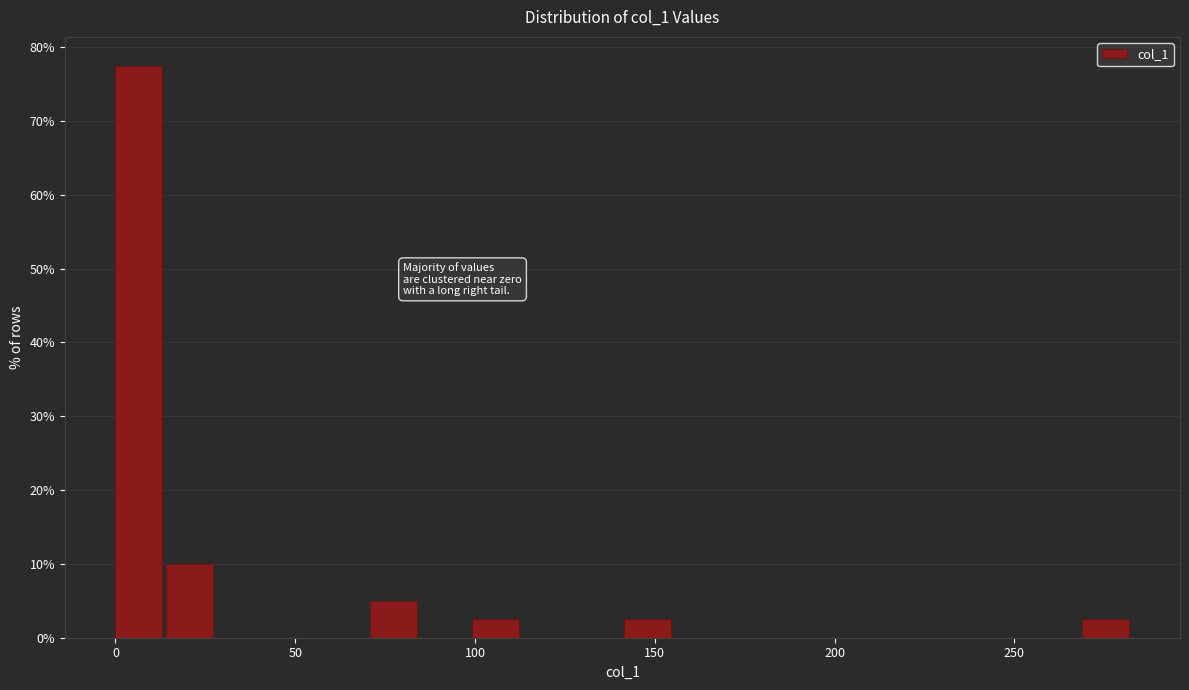

Read against the x-axis, roughly where is the centre of the tallest bar?

5